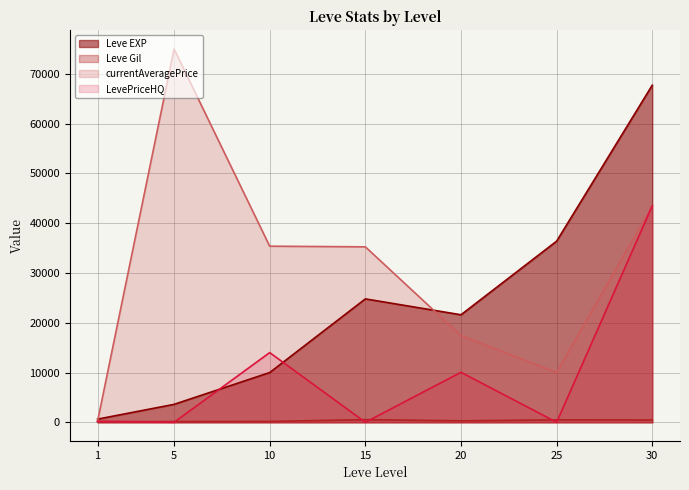

The Leve Gil series shows 378 at 20. True or false?

False